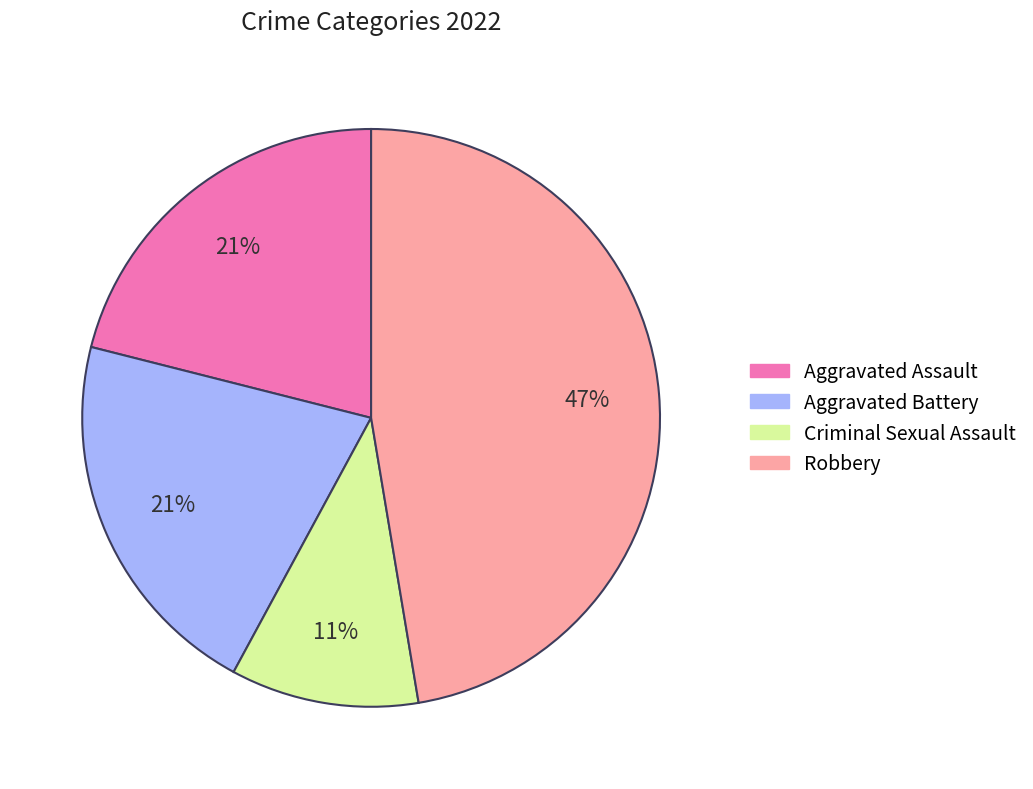

Is it true that Robbery is 53% of the pie?

False